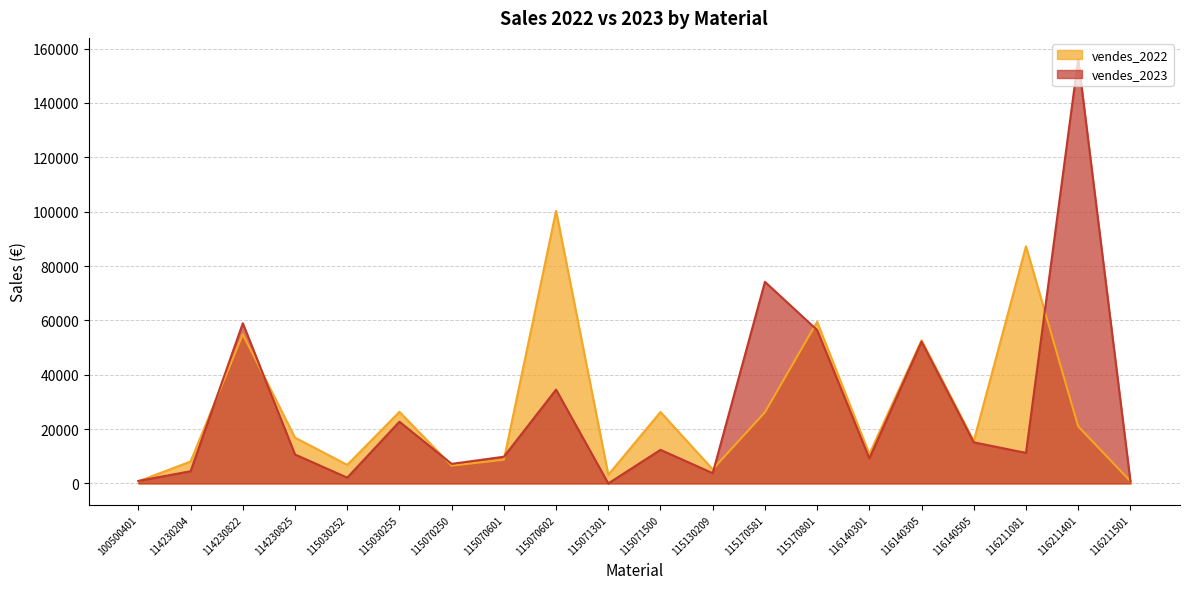

Count the number of data series in this chart.

2